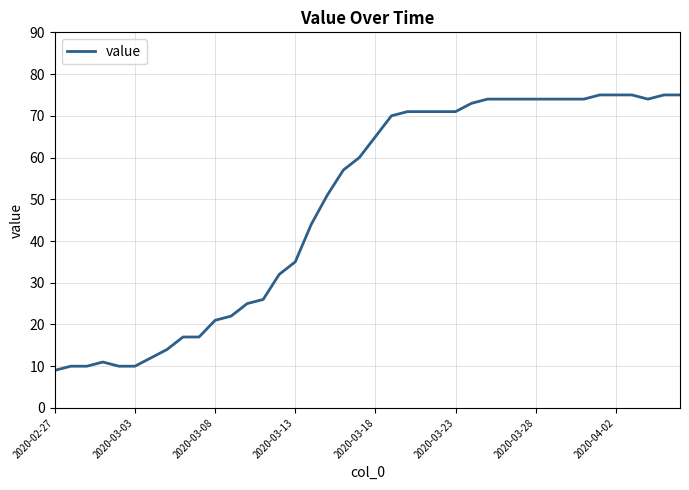

Reading left to right, extract all data points from this chart.

9	10	10	11	10	10	12	14	17	17	21	22	25	26	32	35	44	51	57	60	65	70	71	71	71	71	73	74	74	74	74	74	74	74	75	75	75	74	75	75